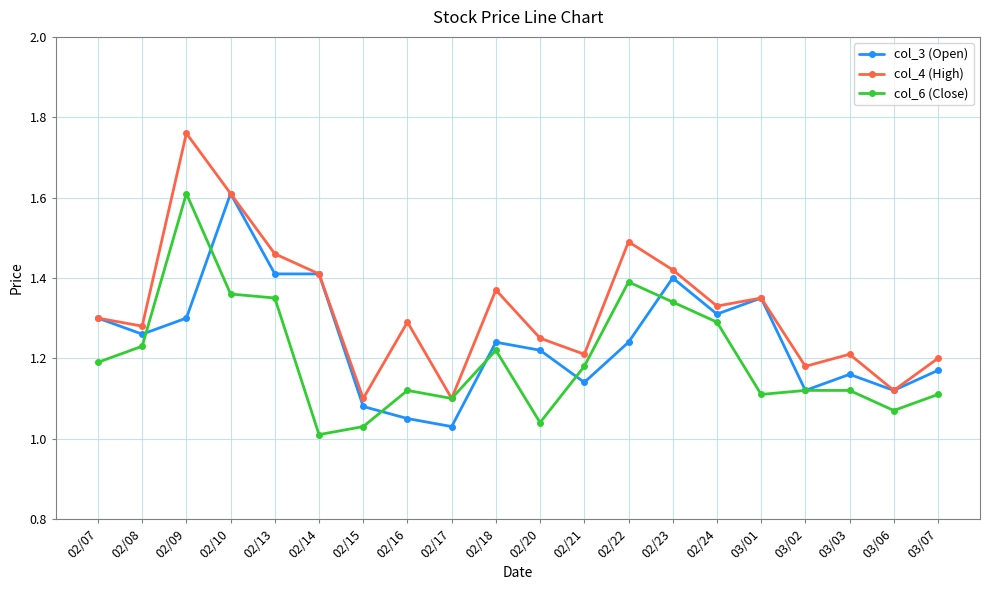

How many lines are shown in the chart?

3